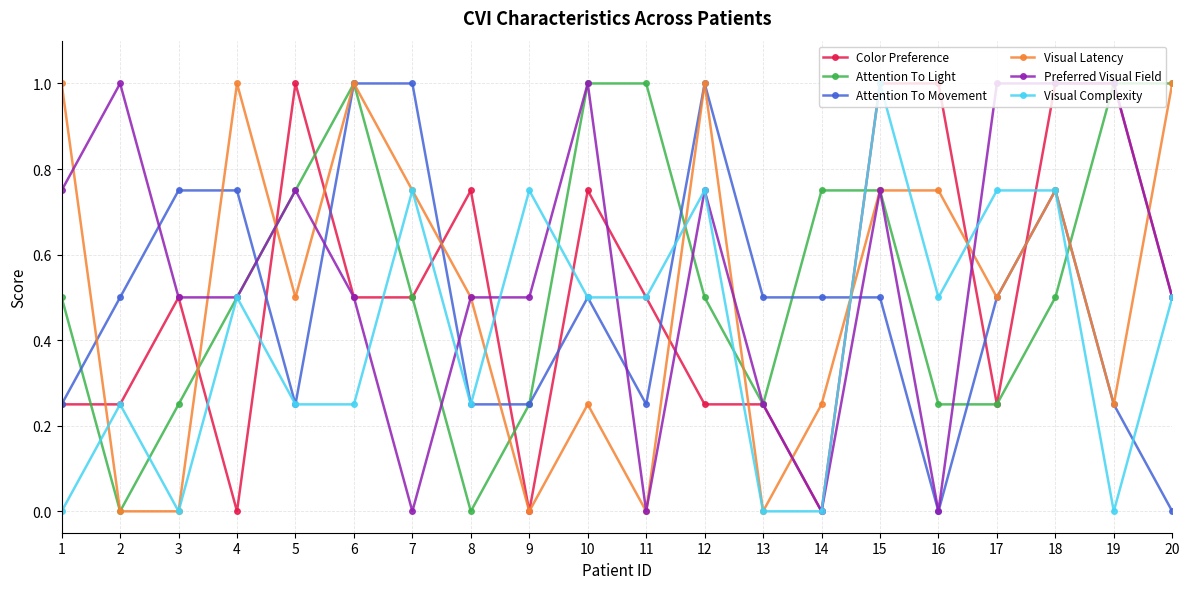

What is the maximum value shown in the chart?

1.0